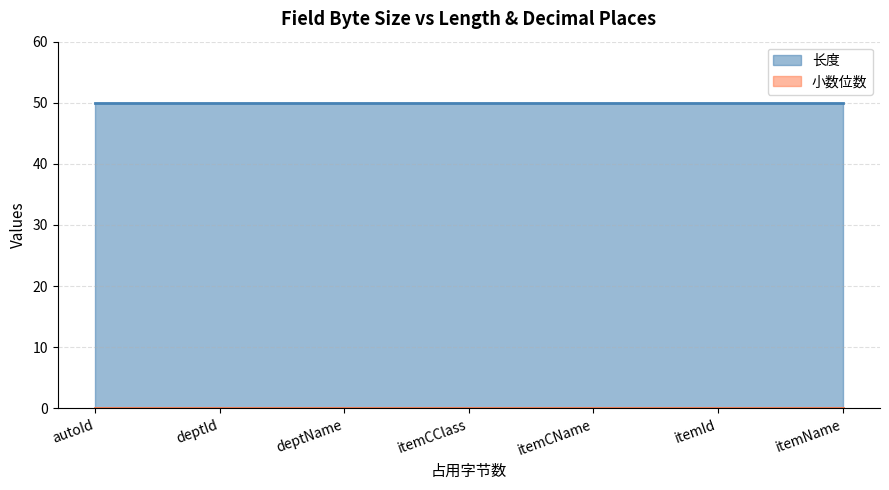

What are all the series names shown in the legend?

长度, 小数位数